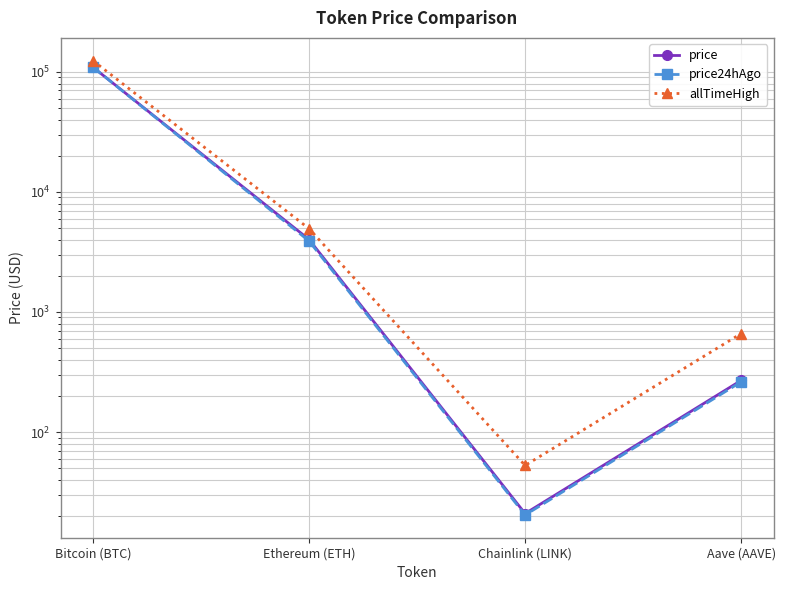

What is the difference between the maximum and second lowest values in the allTimeHigh series?

123466.3